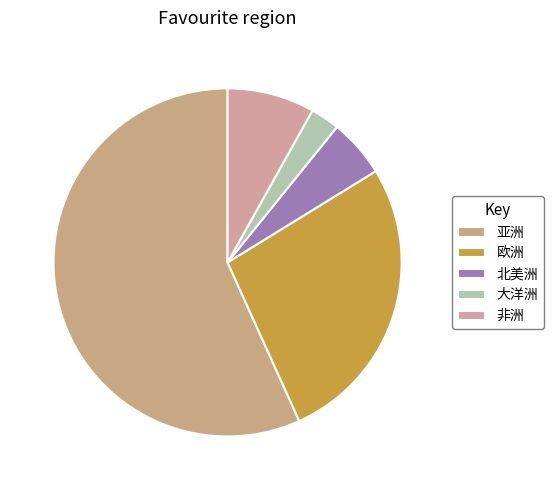

How many segments does this pie chart have?

5